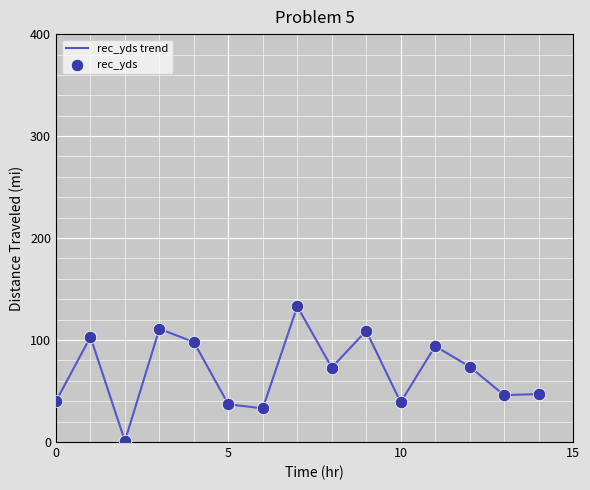

What is the greatest value displayed?

133